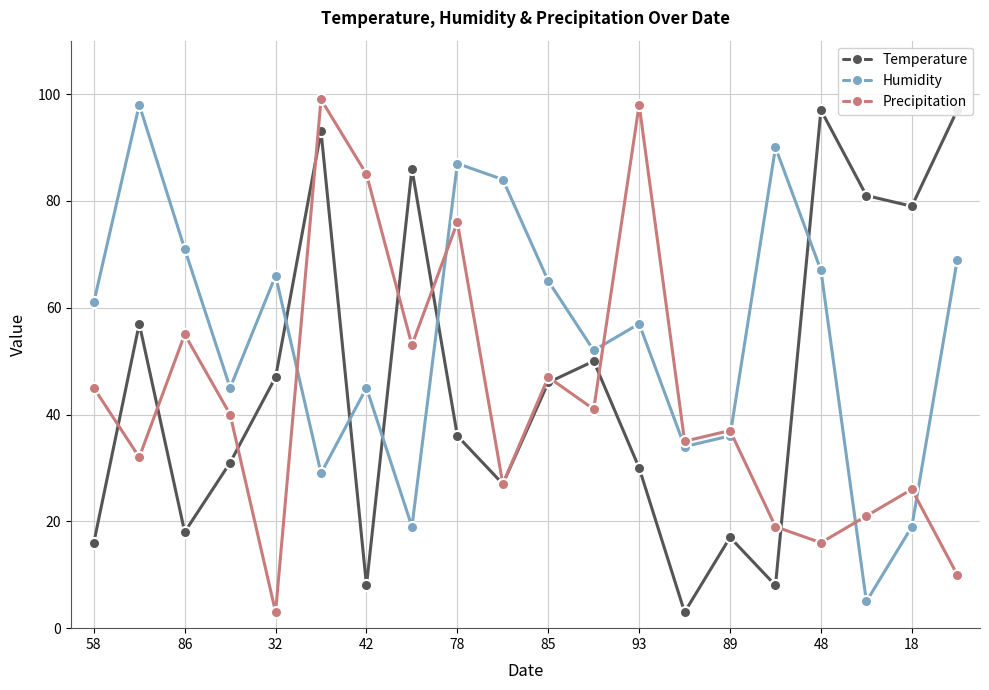

How many interior local peaks does the Humidity series have?

6